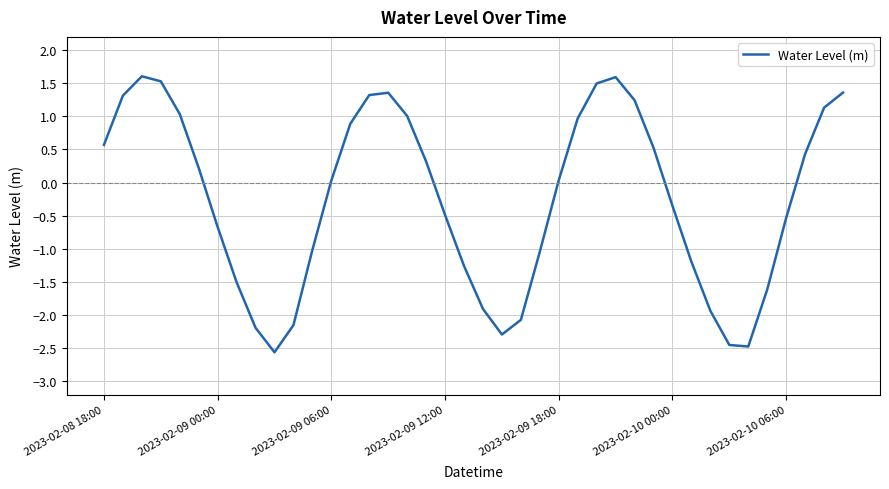

What is the difference between the maximum and minimum values?

4.2